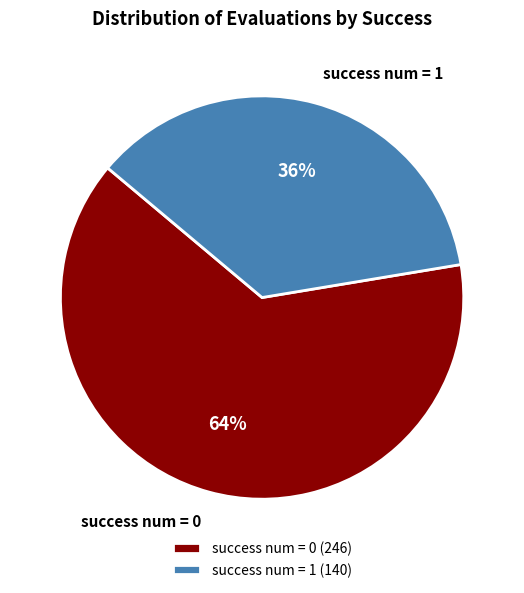

To the nearest percent, what portion does success num = 1 represent?

36%